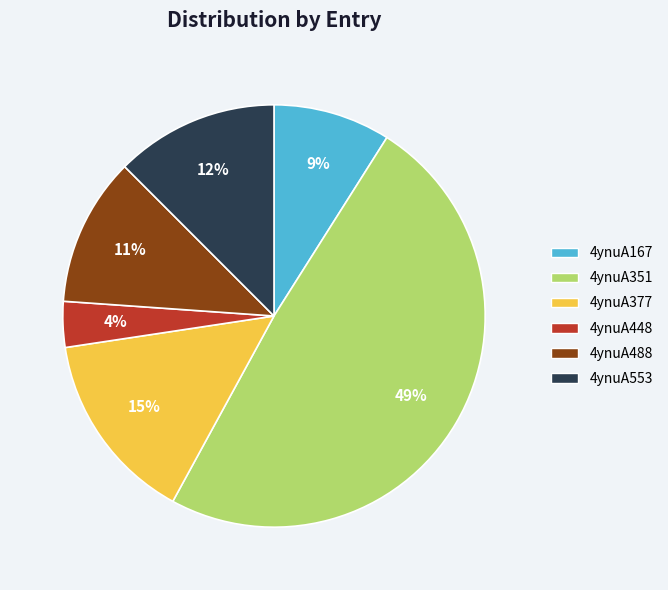

Is the sum of 4ynuA351 and 4ynuA553 greater than half?

Yes